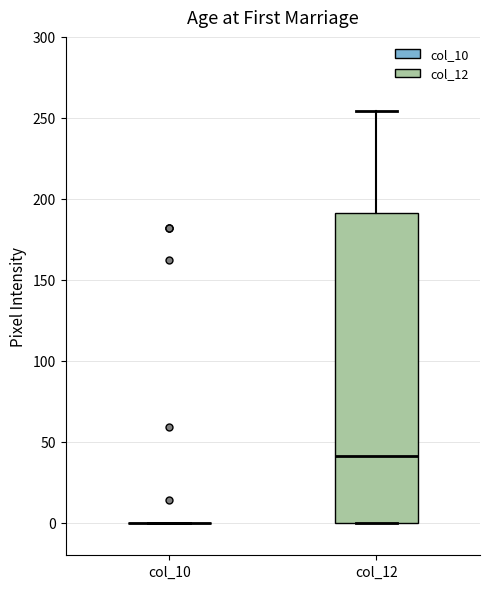

Which box is the tallest, from its lower edge to its upper edge?

col_12